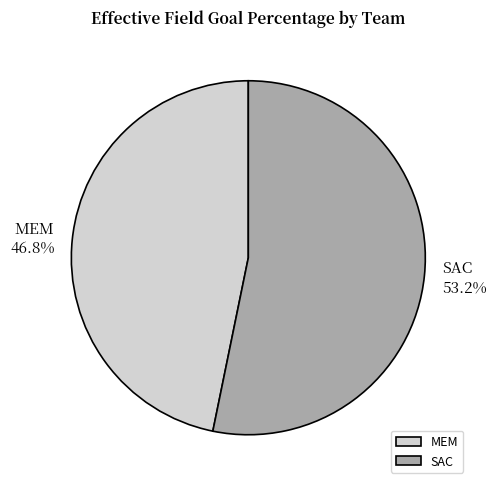

How many segments does this pie chart have?

2